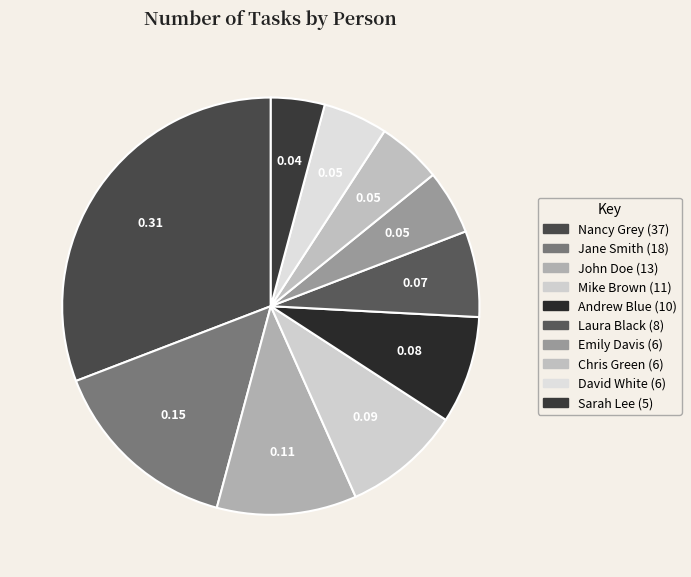

Is Nancy Grey the majority of the pie?

No